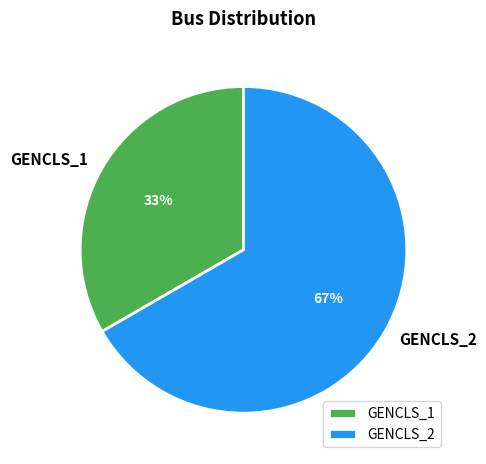

To the nearest percent, what is the combined percentage of GENCLS_1 and GENCLS_2?

100%